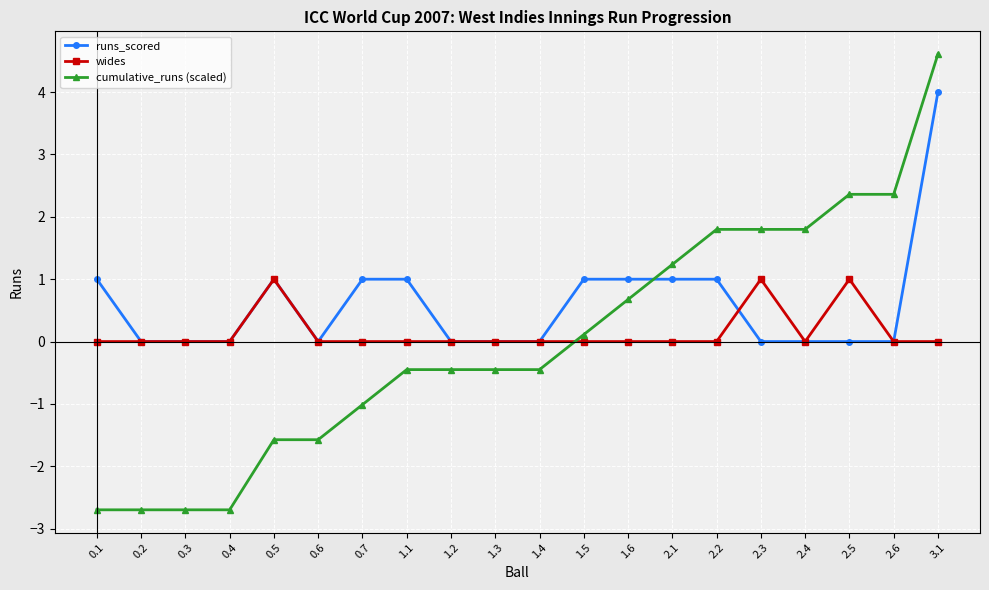

Reading left to right, transcribe all the data shown in this chart.

runs_scored: 1.0	0.0	0.0	0.0	1.0	0.0	1.0	1.0	0.0	0.0	0.0	1.0	1.0	1.0	1.0	0.0	0.0	0.0	0.0	4.0
wides: 0.0	0.0	0.0	0.0	1.0	0.0	0.0	0.0	0.0	0.0	0.0	0.0	0.0	0.0	0.0	1.0	0.0	1.0	0.0	0.0
cumulative_runs (scaled): -2.7	-2.7	-2.7	-2.7	-1.6	-1.6	-1.0	-0.4	-0.4	-0.4	-0.4	0.1	0.7	1.2	1.8	1.8	1.8	2.4	2.4	4.6